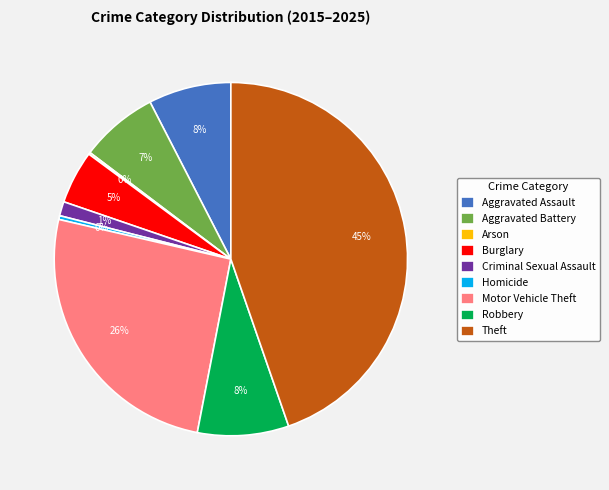

Is it true that Criminal Sexual Assault is 1% of the pie?

True